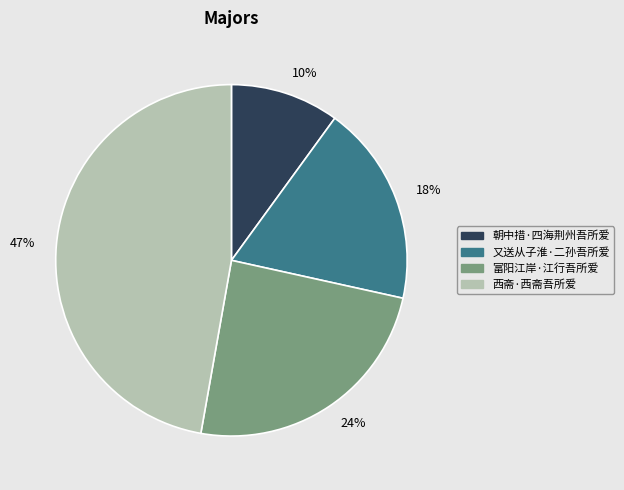

Rank the categories by value from lowest to highest.

10%, 18%, 24%, 47%